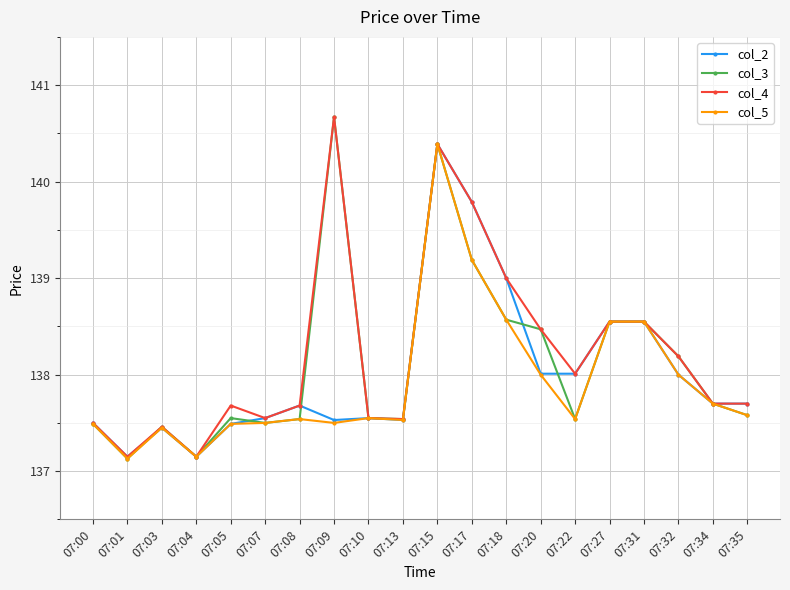

Which series has the widest spread of values?

col_3